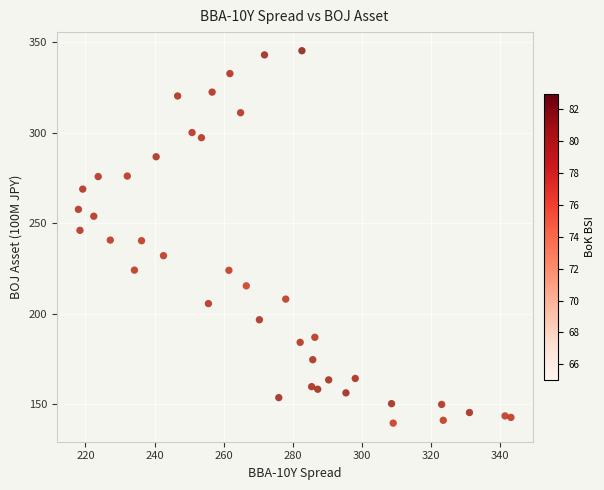

What is the range of Y values (max minus min)?

205.8